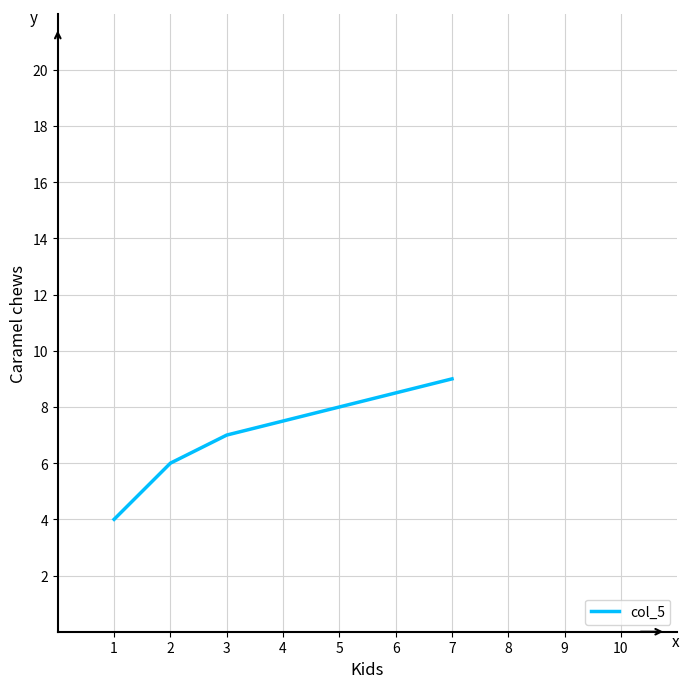

Reading left to right, transcribe all the data shown in this chart.

4	6	7	8	9